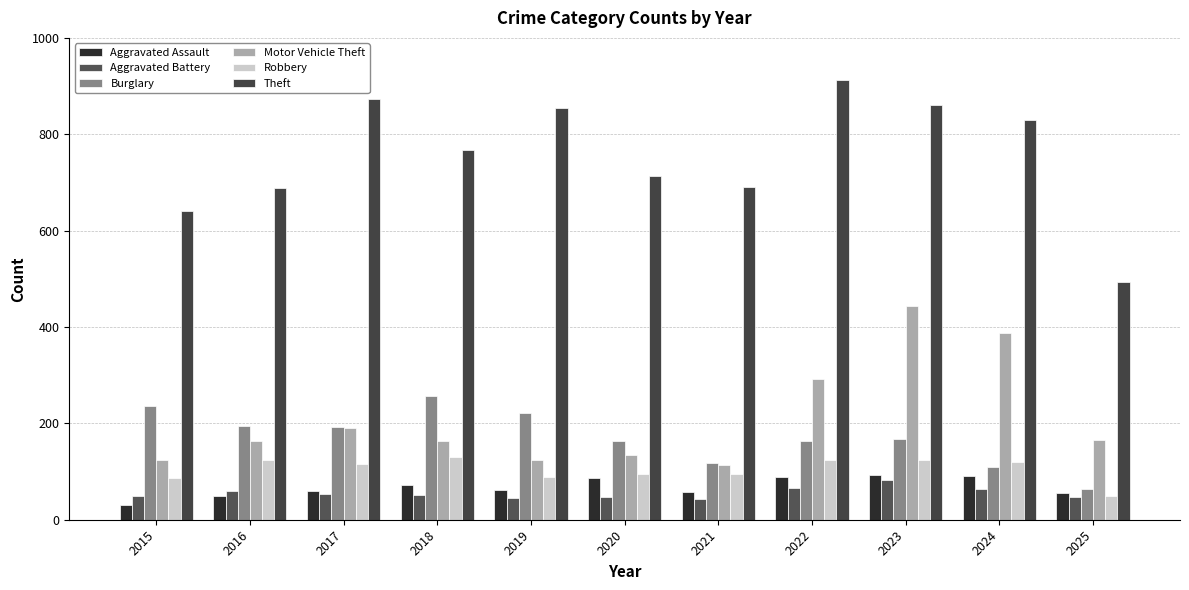

What is the value of the Burglary bar at the 11th from the left?

63